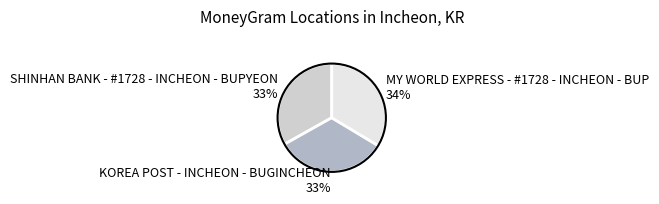

The MY WORLD EXPRESS - #1728 - INCHEON - BUP slice represents 34% of the pie. True or false?

True